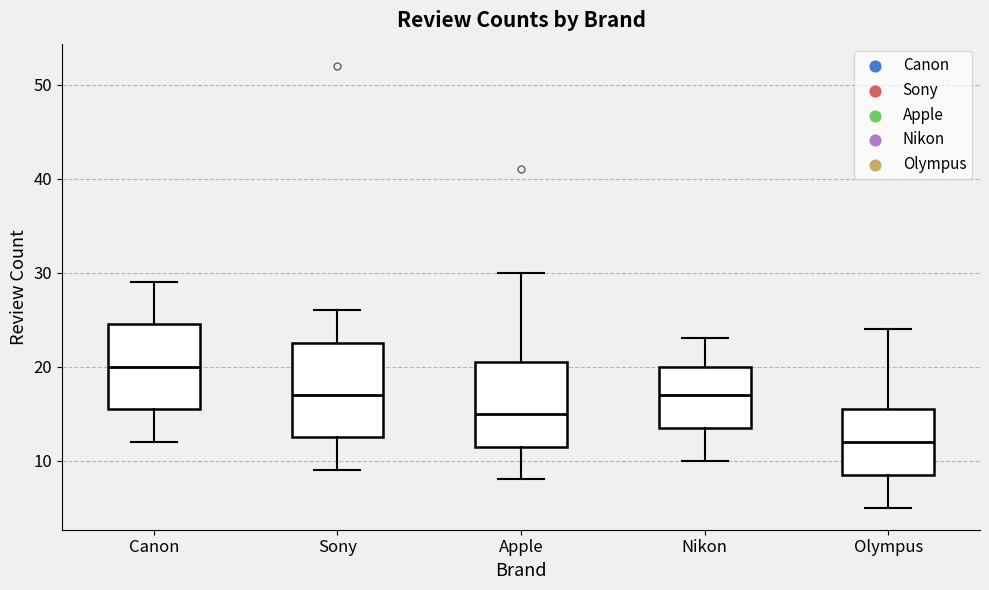

Which box is the tallest, from its lower edge to its upper edge?

Sony